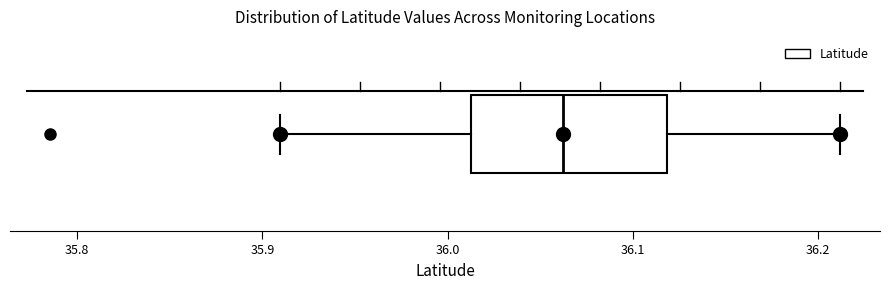

Read this box plot against the x-axis: the position of the median line, the range covered by the box, and the ends of both whiskers. The values are not printed on the chart, so give them approximately, as read against the axis.

median 36.06, box 36.01 to 36.12, whiskers 35.91 to 36.21